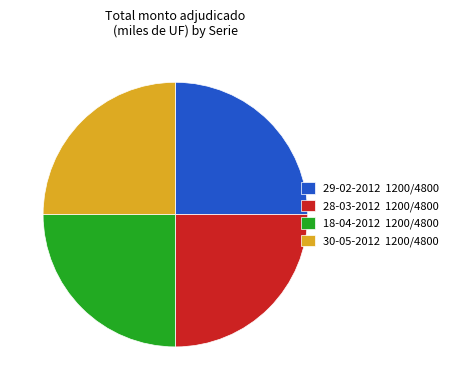

Is it true that 29-02-2012 1200/4800 is 25% of the pie?

True